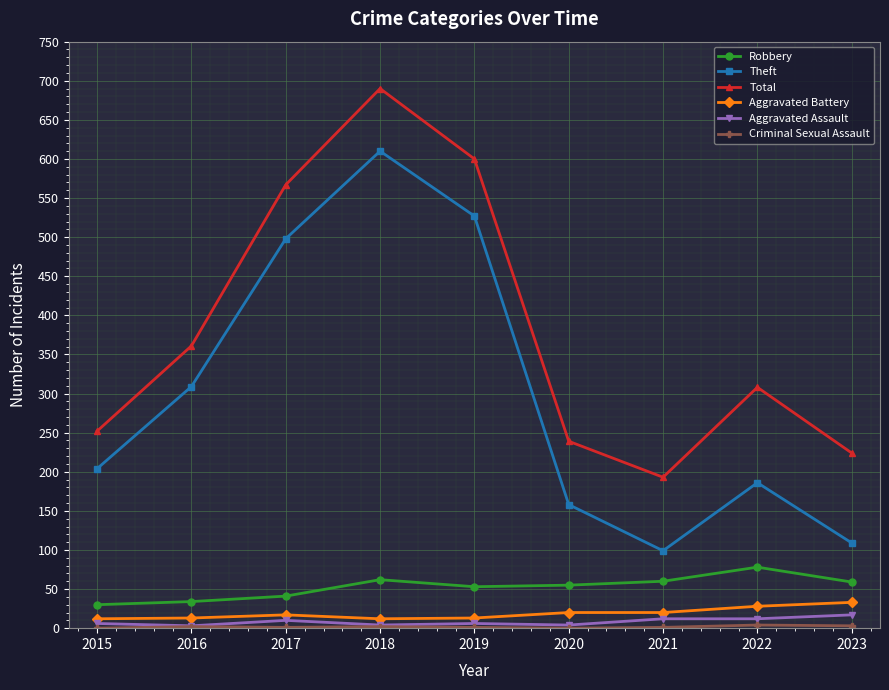

Does the chart have visible grid lines?

Yes